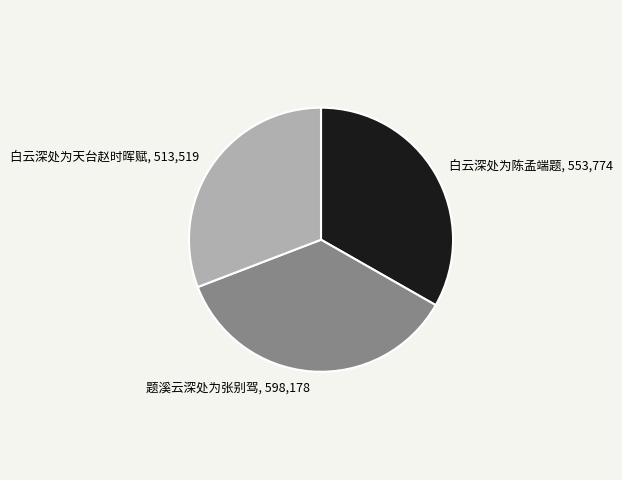

To the nearest percent, what portion does 题溪云深处为张别驾 represent?

36%